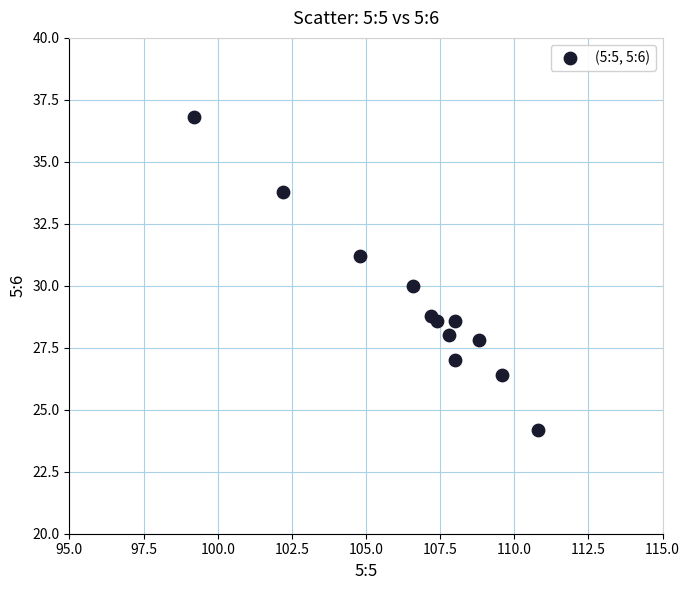

What is the average Y value?

29.3